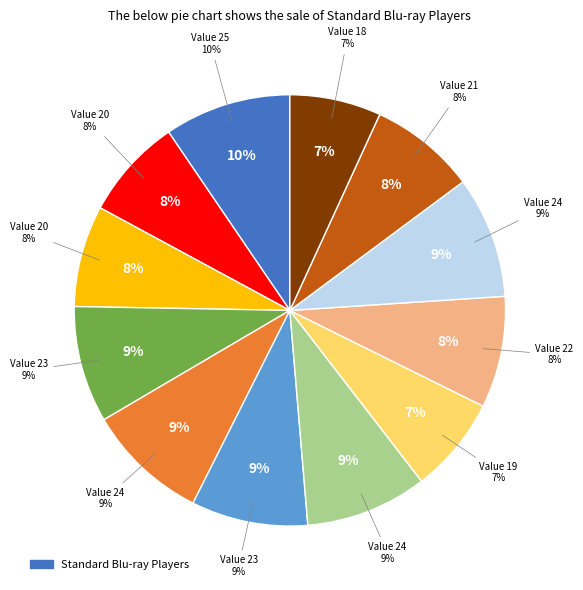

What is the smallest slice in the pie chart?

18